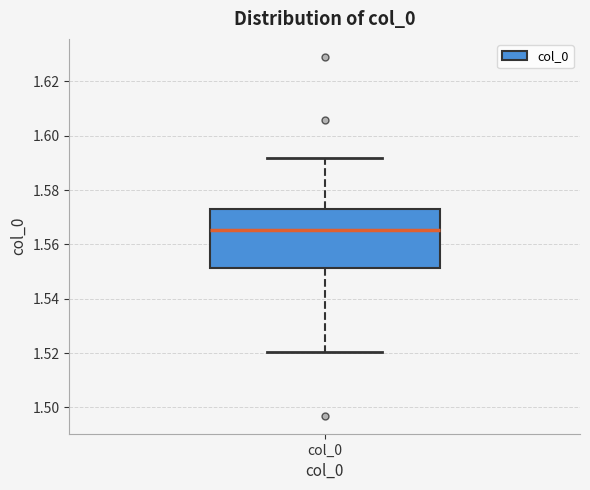

Where is the lower edge of the box for col_0 on the y-axis? The values are not printed on the chart, so give them approximately, as read against the axis.

1.552